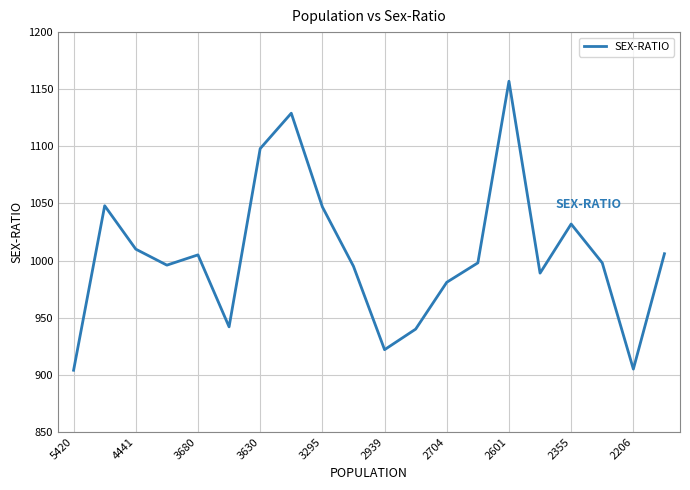

What is the smallest value displayed?

904